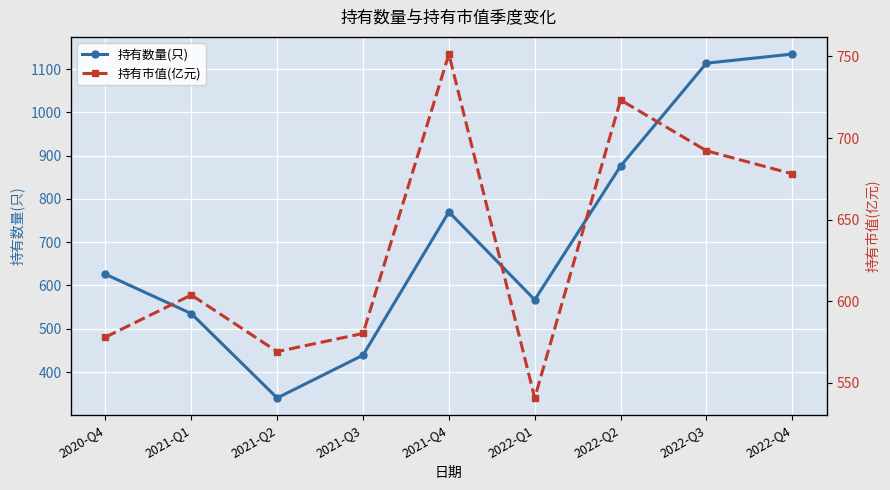

What is the average value of the 持有数量(只) series?

711